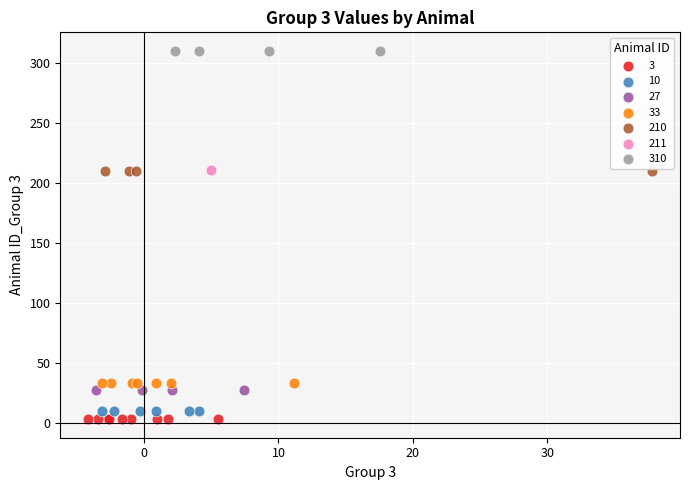

What are all the series names shown in the legend?

3, 10, 27, 33, 210, 211, 310